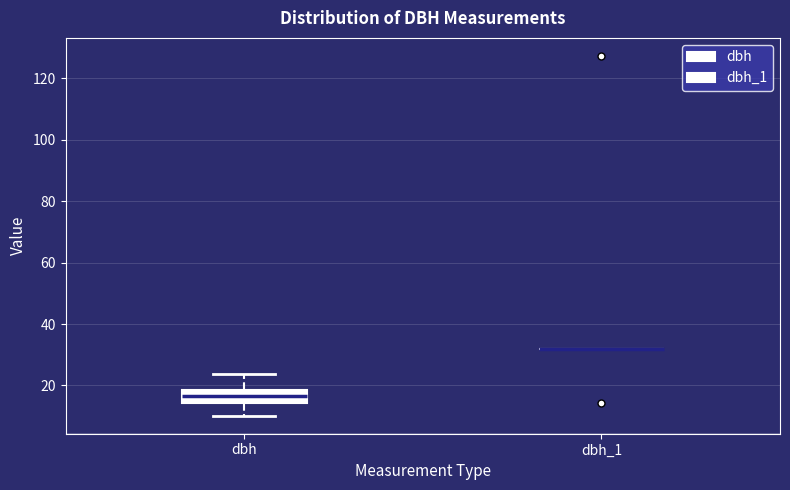

Where is the lower edge of the box for dbh on the y-axis? The values are not printed on the chart, so give them approximately, as read against the axis.

14